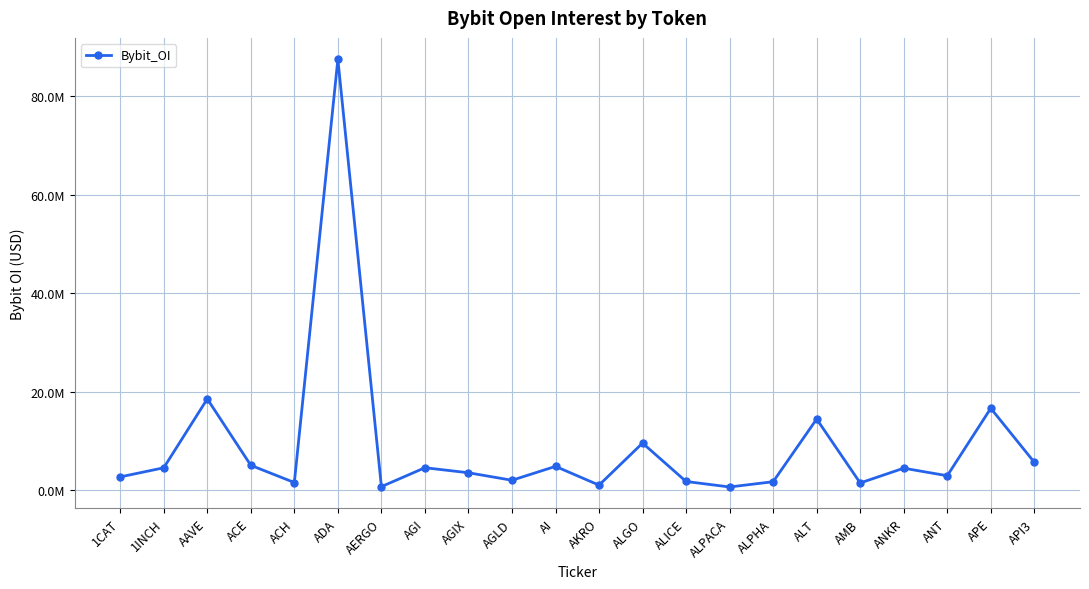

What is the sum of all values?

196416487